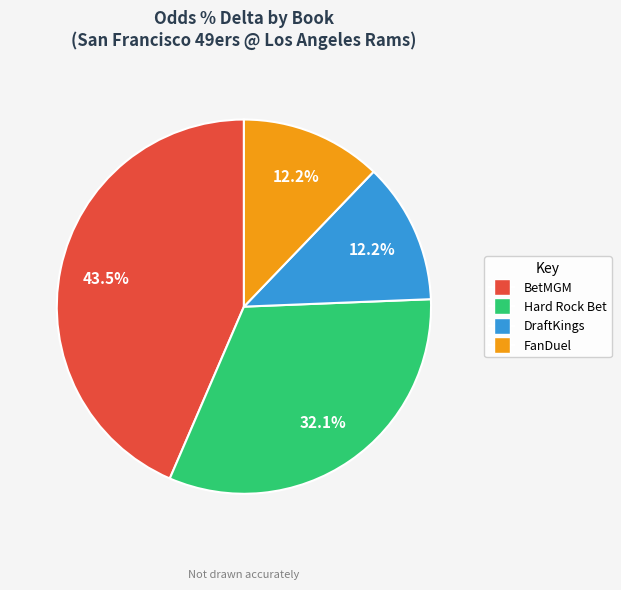

To the nearest percent, what is the combined percentage of BetMGM and Hard Rock Bet?

76%